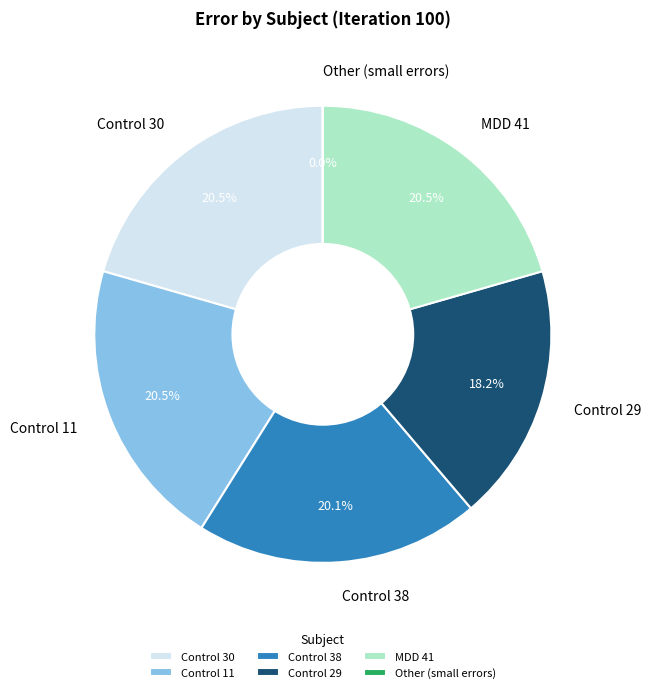

Does any single category account for the majority?

No